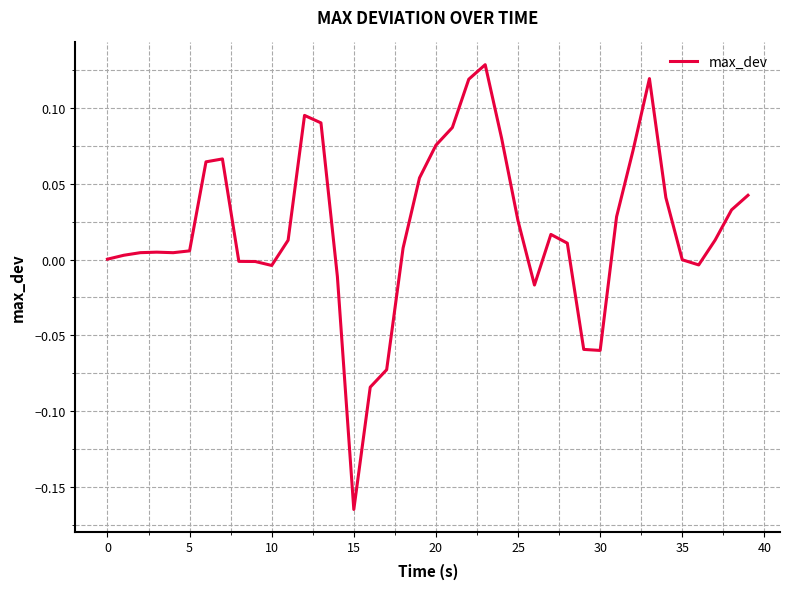

Reading right to left, extract all data points from this chart.

0.0	0.0	0.0	-0.0	-0.0	0.0	0.1	0.1	0.0	-0.1	-0.1	0.0	0.0	-0.0	0.0	0.1	0.1	0.1	0.1	0.1	0.1	0.0	-0.1	-0.1	-0.2	-0.0	0.1	0.1	0.0	-0.0	-0.0	-0.0	0.1	0.1	0.0	0.0	0.0	0.0	0.0	0.0